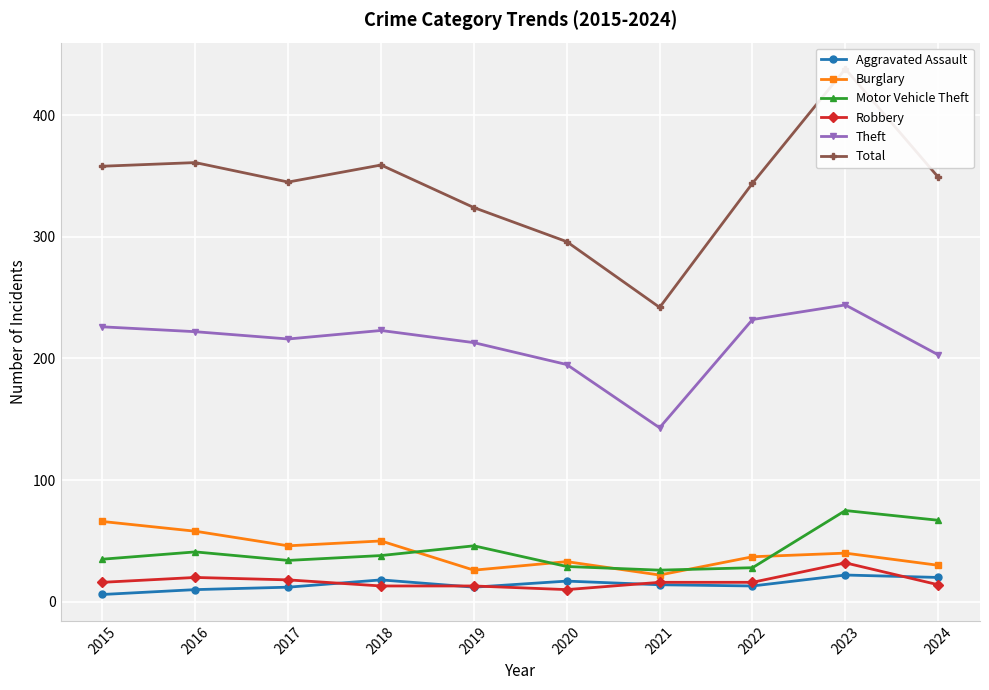

Between 2018 and 2024, which series saw the biggest shift?

Motor Vehicle Theft